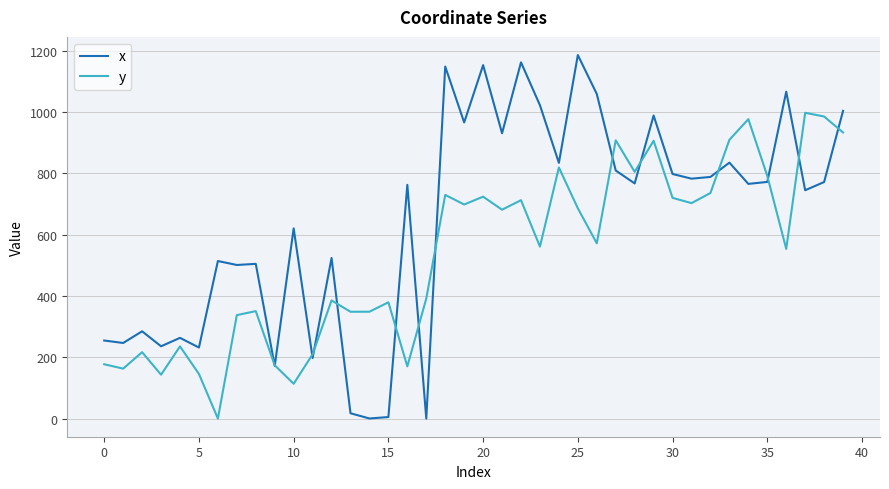

Rank the series by their maximum value, from highest to lowest.

x, y